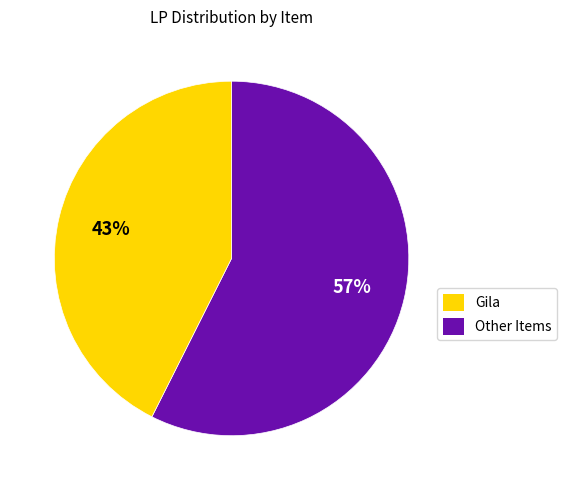

To the nearest percent, what is the average slice percentage?

50%